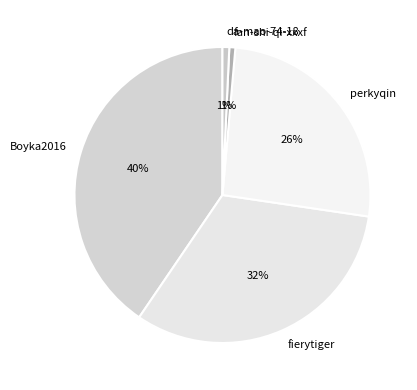

To the nearest percent, what is the combined percentage of fan-shi-qi-xxxf and Boyka2016?

41%